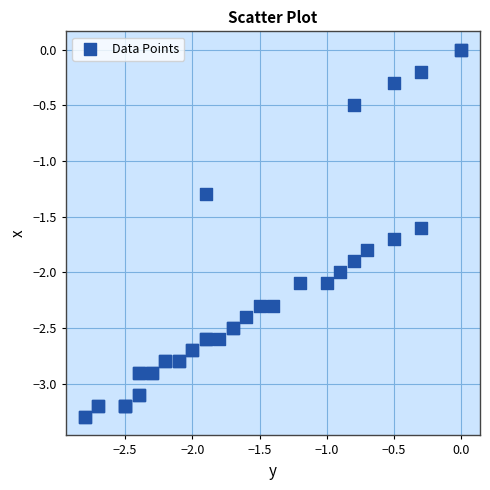

What Y value in the scatter plot is closest to -1?

-1.3